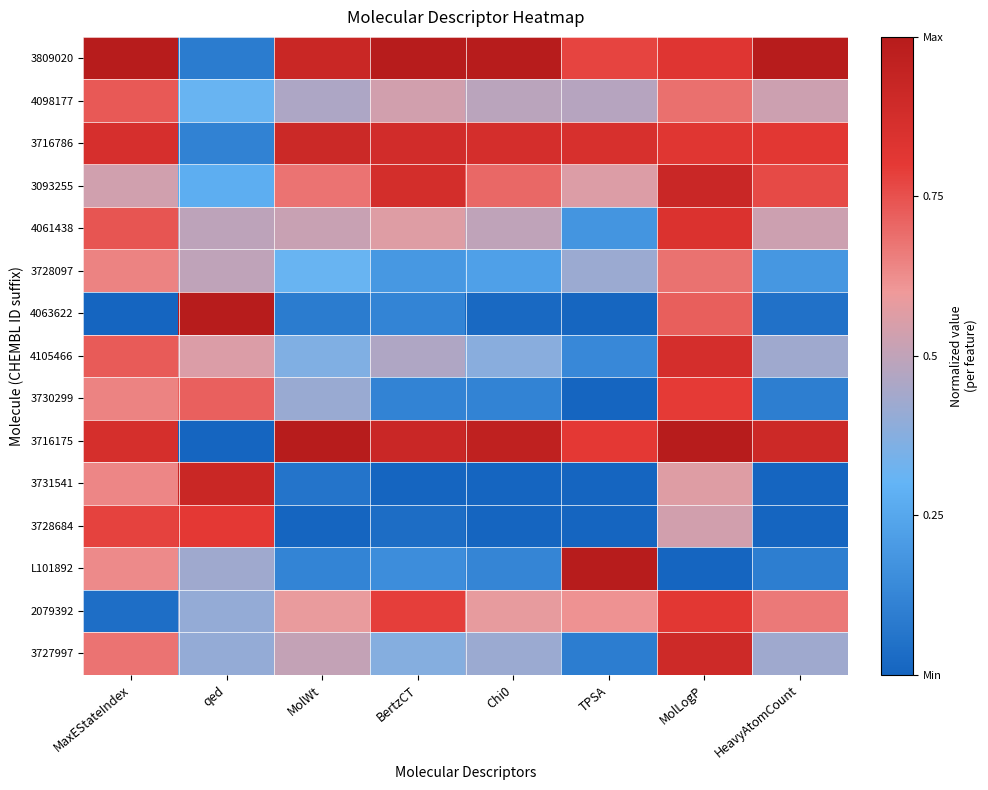

What is the spread (max minus min) of values at BertzCT?

1.0